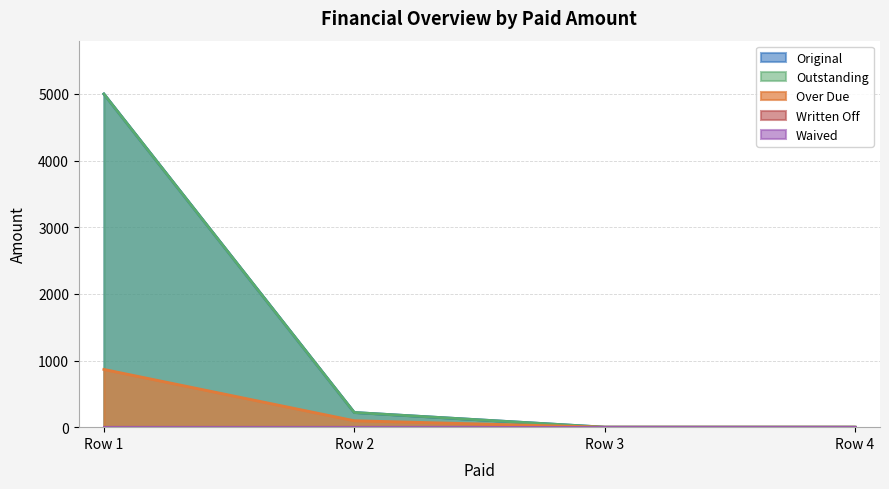

True or false: Outstanding and Over Due cross at least once.

False